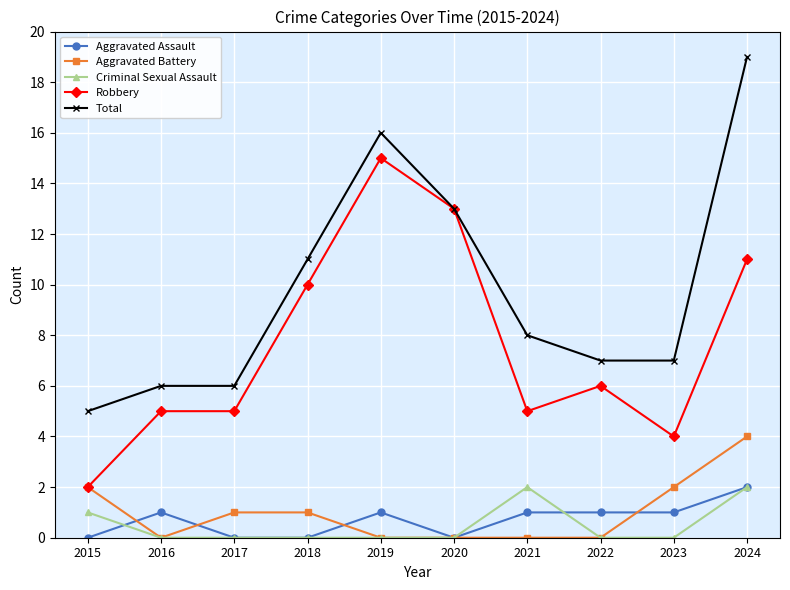

Does the chart display data point markers on the line(s)?

Yes